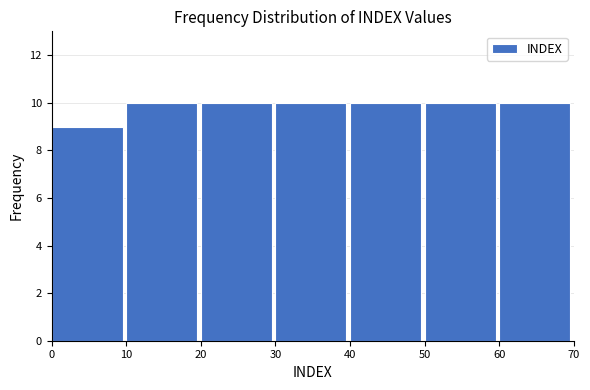

Reading left to right, transcribe this chart: for each bar, give the range it covers on the x-axis and its height. The values are not printed on the chart, so give them approximately, as read against the axis.

0 to 10: 9
10 to 20: 10
20 to 30: 10
30 to 40: 10
40 to 50: 10
50 to 60: 10
60 to 70: 10